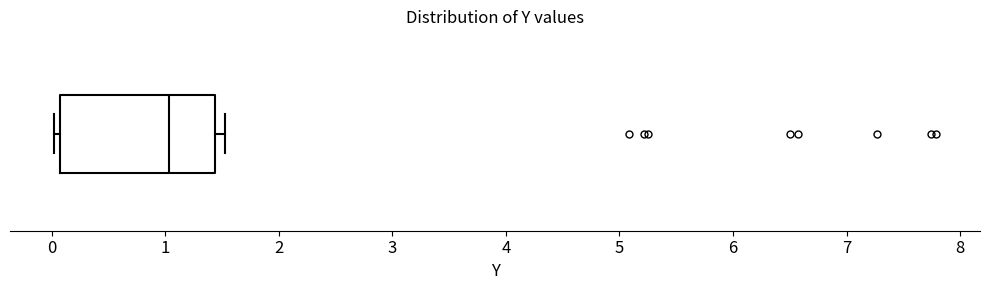

Transcribe this box plot: give where the median line is, the range the box spans, and where the two whiskers end, as read against the x-axis. The values are not printed on the chart, so give them approximately, as read against the axis.

median 1.0, box 0.1 to 1.4, whiskers 0.0 to 1.5